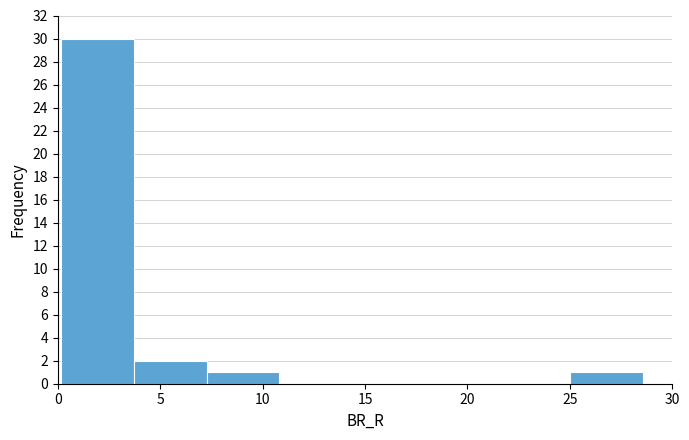

Which range on the x-axis has the tallest bar?

0.0 to 3.5